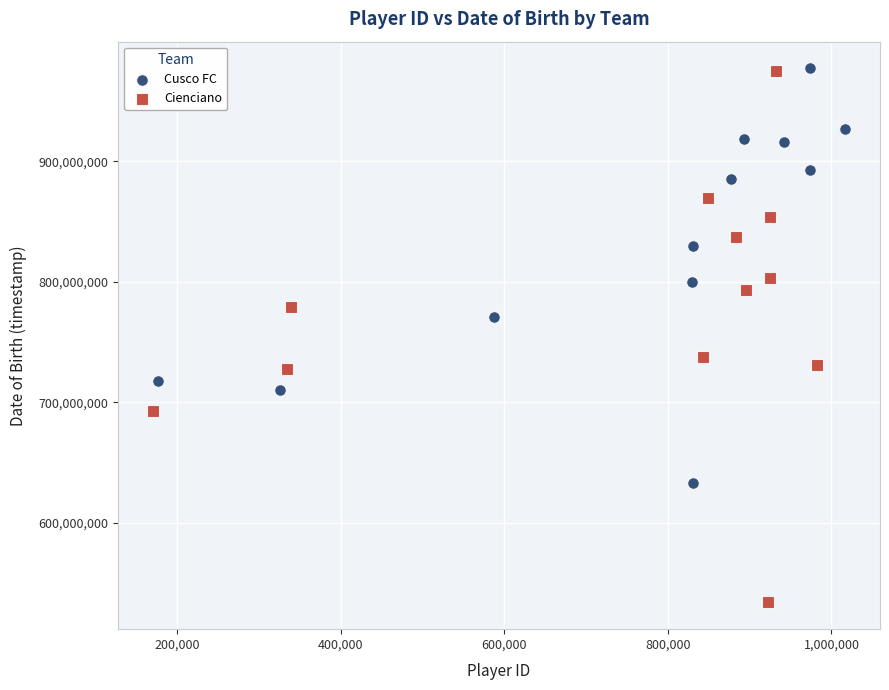

Which series has the widest spread of Y values?

Cienciano